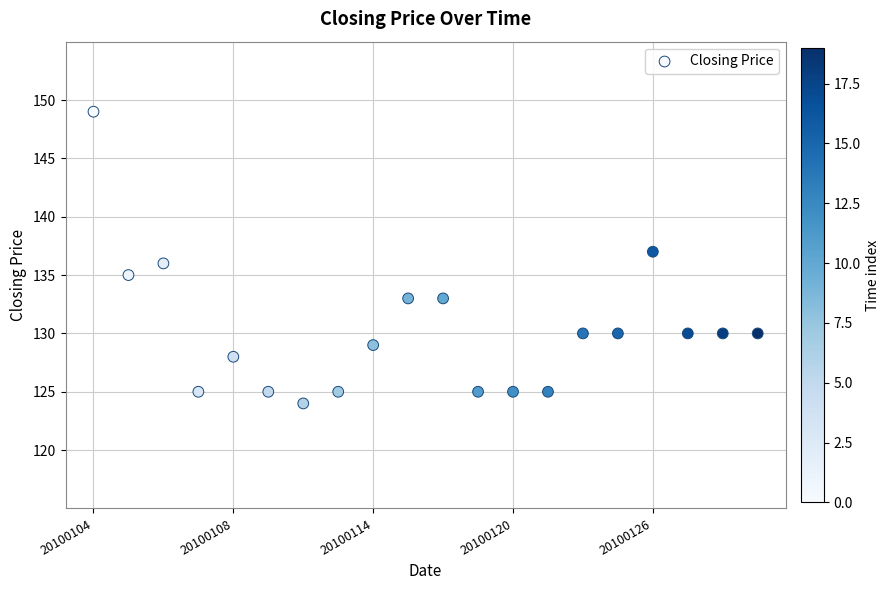

What is the range of Y values (max minus min)?

25